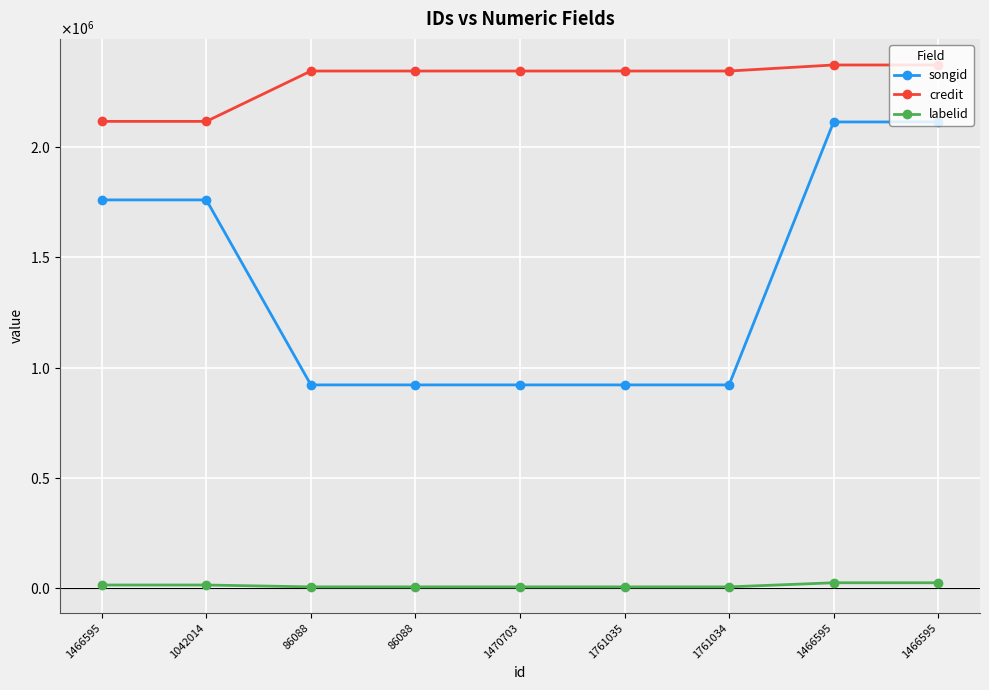

What is the difference between the songid values at 1042014 and 1761035?

837551